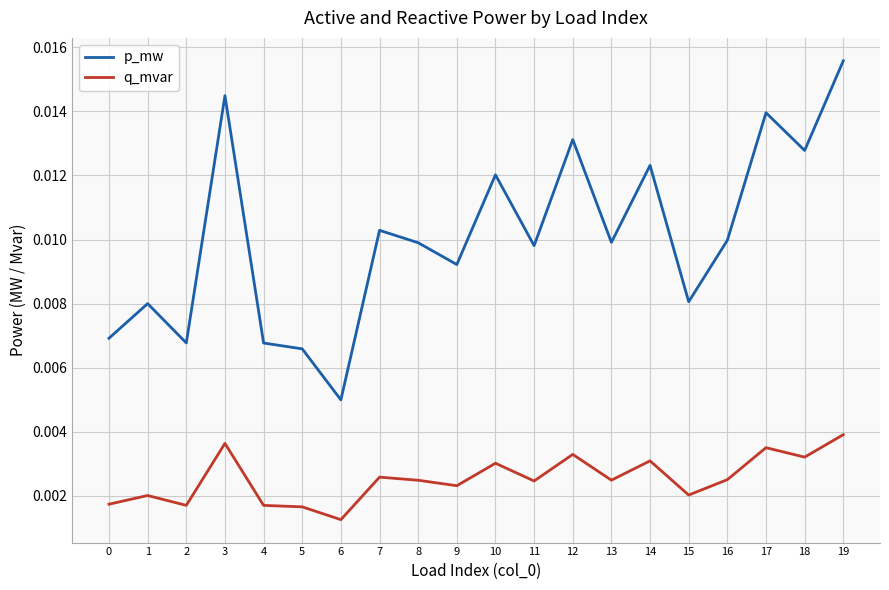

Where is q_mvar nearest to the value 0?

6